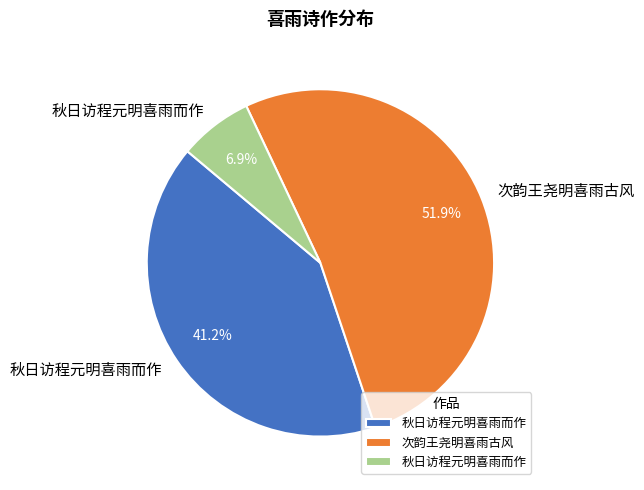

How many segments does this pie chart have?

3